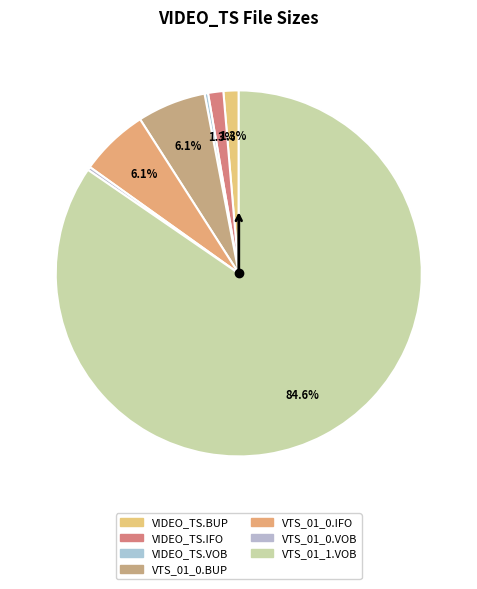

How many segments does this pie chart have?

7